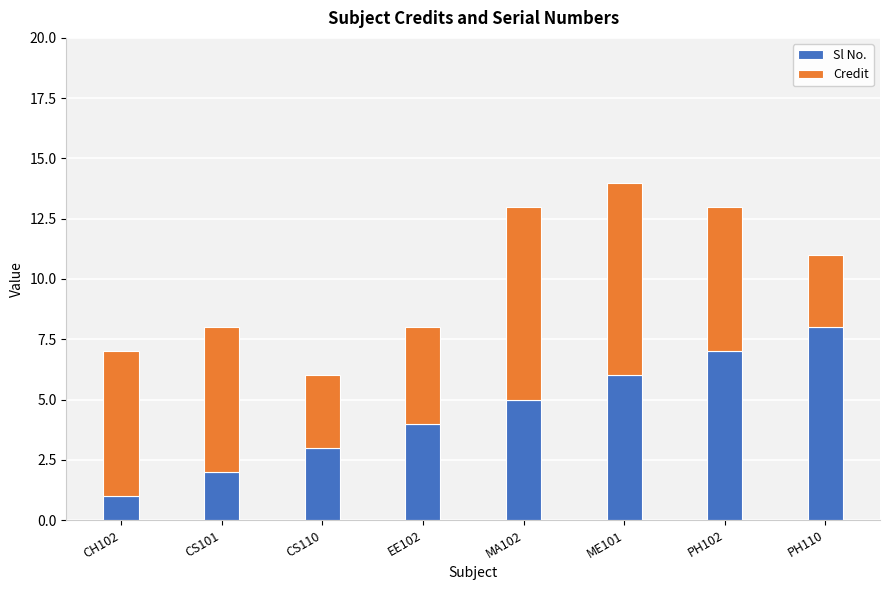

Count the Sl No. values in the range 3 to 7.

5